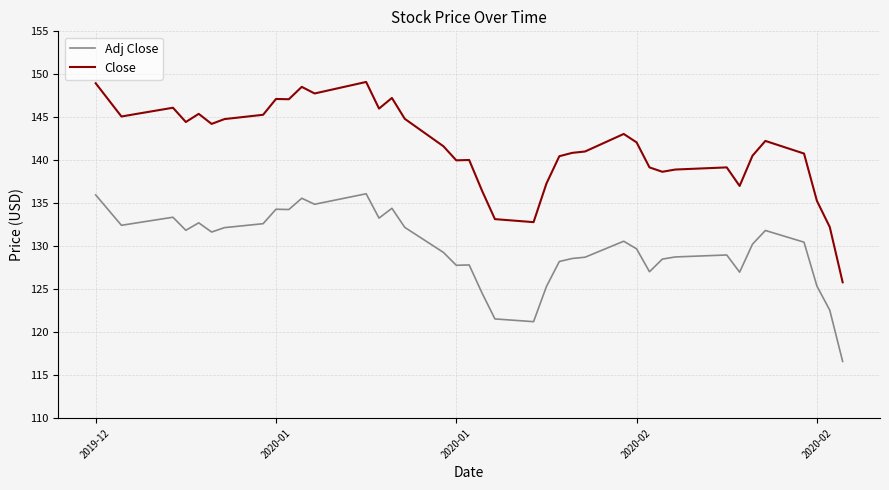

At how many categories does at least one series exceed 124?

40